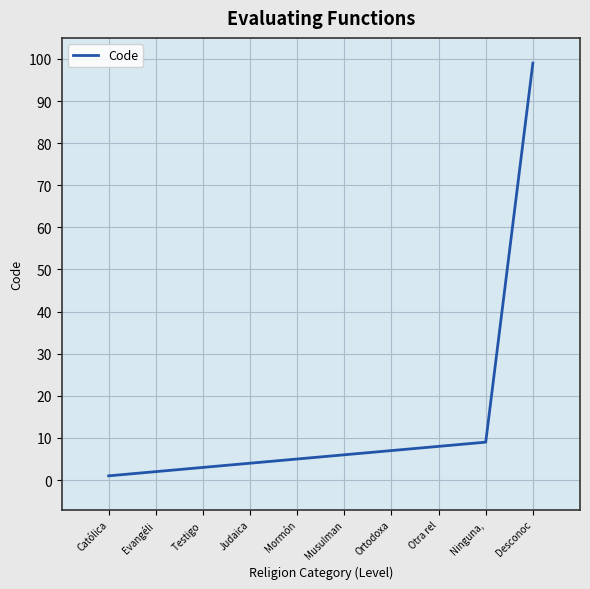

List the labels in order of value, smallest first.

Católica, Evangéli, Testigo , Judaica, Mormón, Musulman, Ortodoxa, Otra rel, Ninguna,, Desconoc